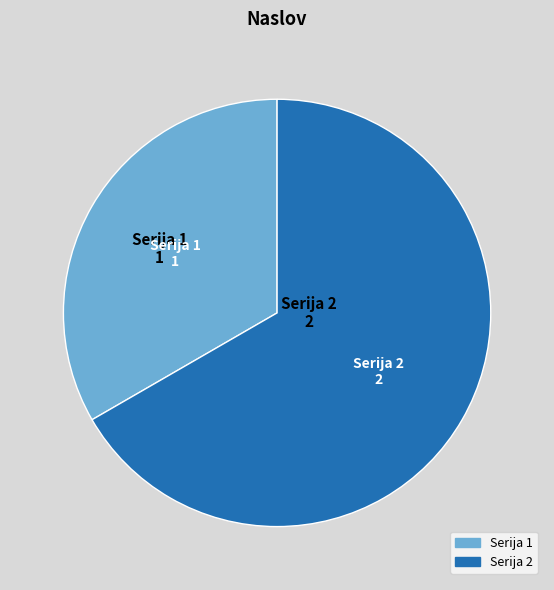

What is the ratio of the value at Serija 2 to the value at Serija 1?

2.0